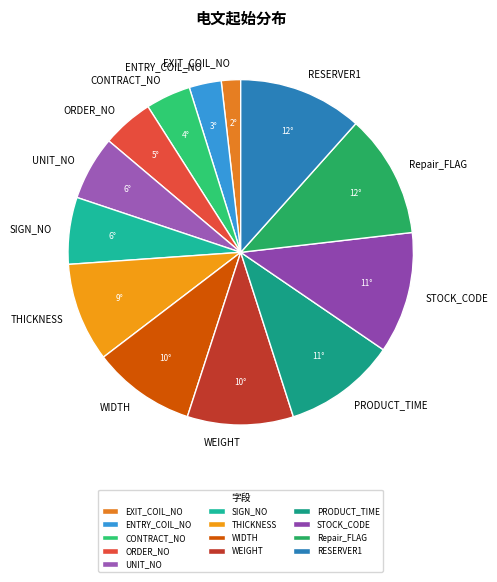

What is the smallest slice in the pie chart?

EXIT_COIL_NO